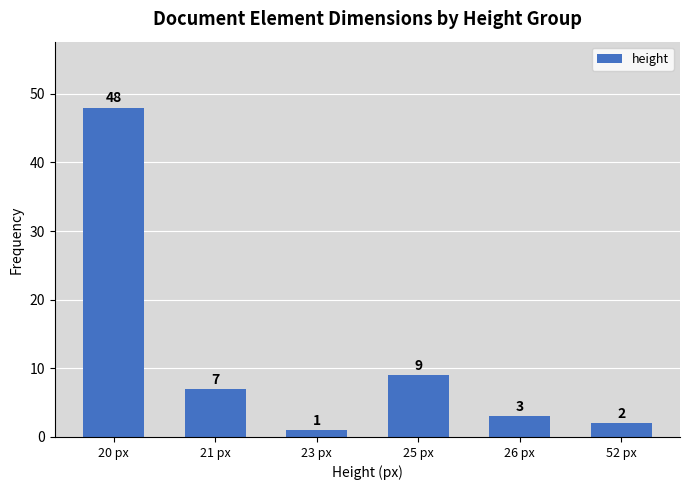

What is the smallest value displayed?

1